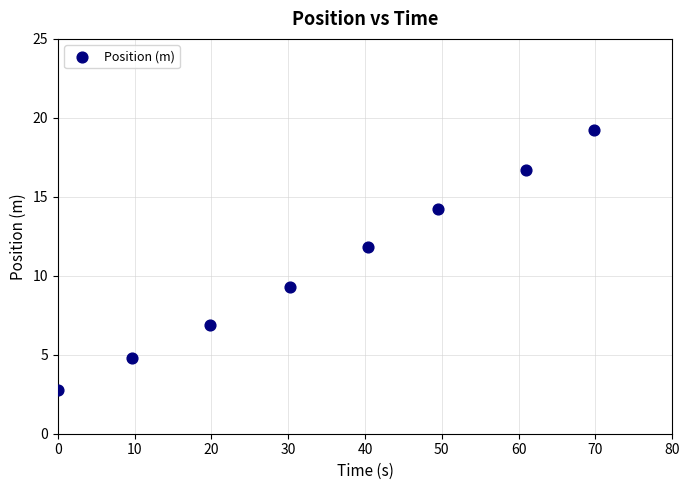

What is the average Y value?

10.7